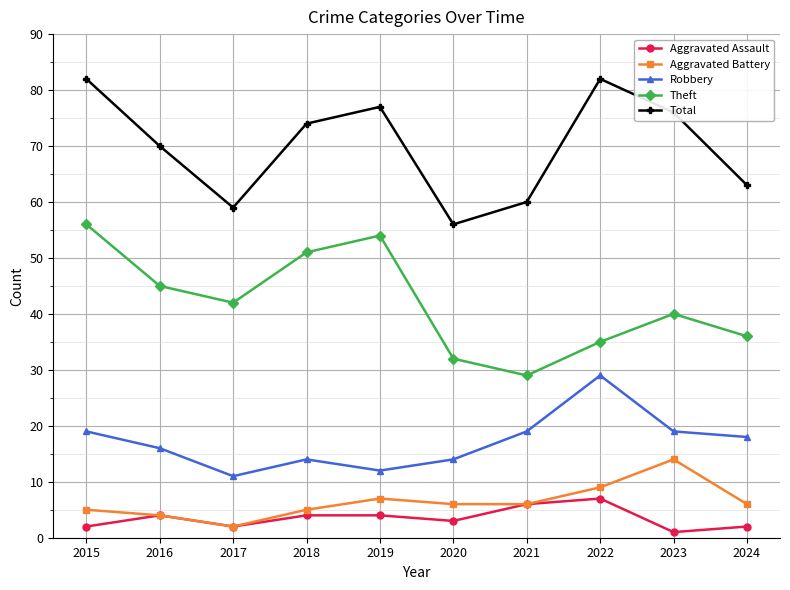

What is the smallest value displayed?

1